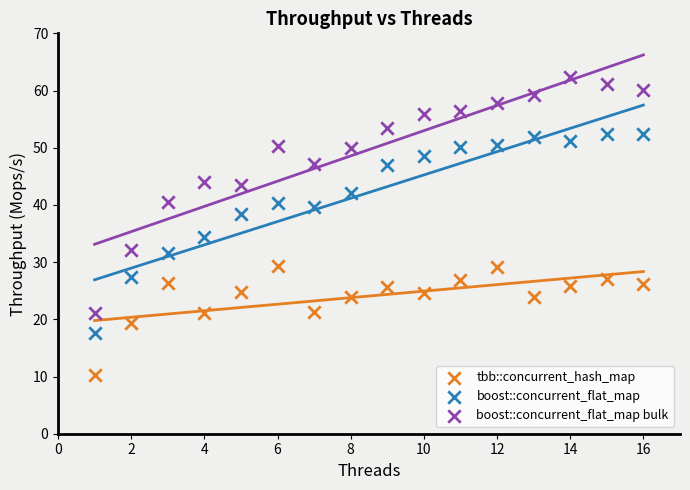

Across all data points, what is the range of X values (max minus min)?

15.0